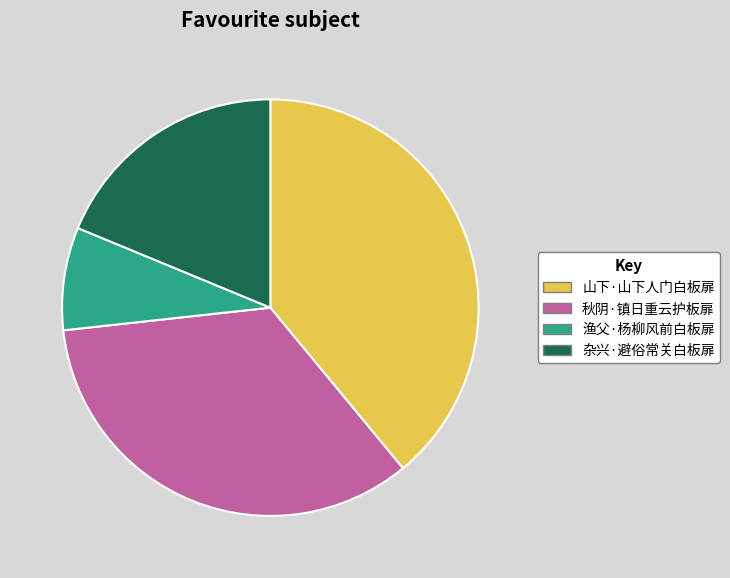

What is the ratio of the value at 杂兴·避俗常关白板扉 to the value at 渔父·杨柳风前白板扉?

2.4